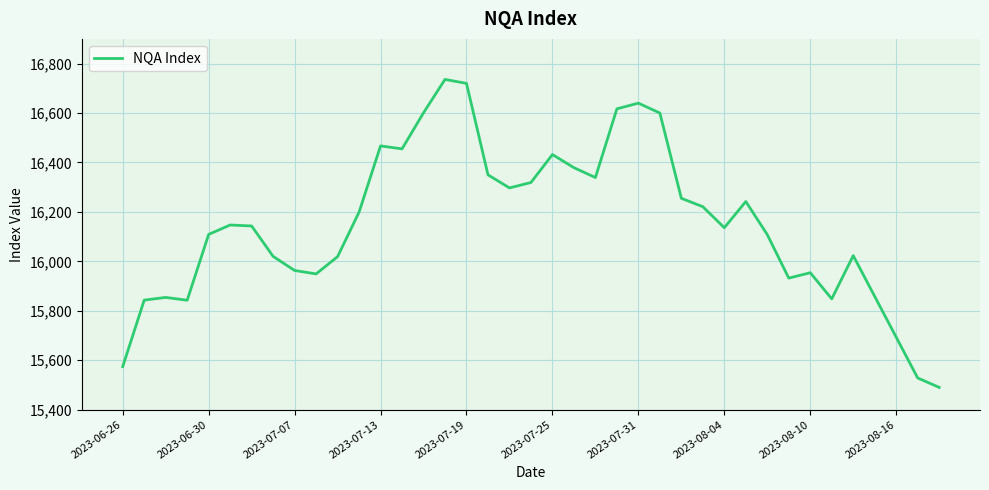

What is the greatest value displayed?

16736.0